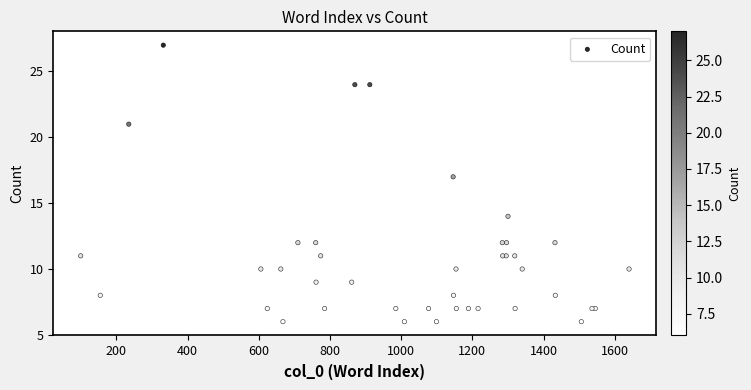

What Y value in the scatter plot is closest to 16?

17